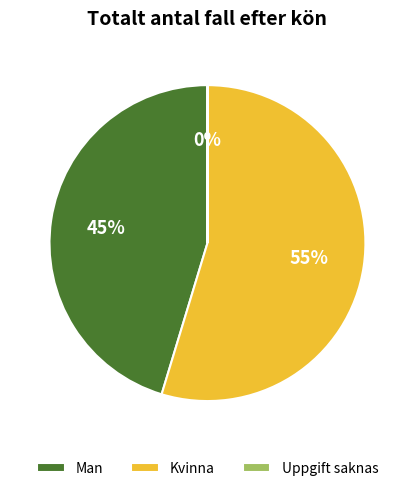

What is the largest slice in the pie chart?

Kvinna